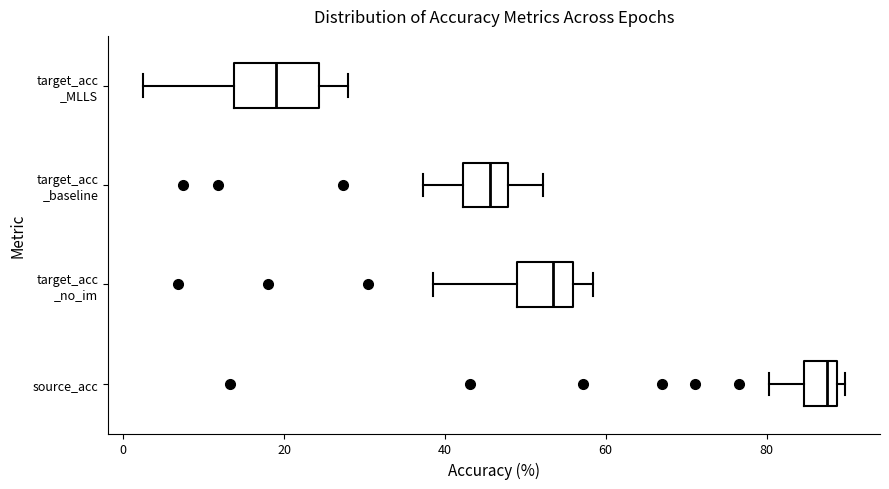

Comparing the boxes themselves (not the whiskers), which one is the widest?

target_acc _MLLS